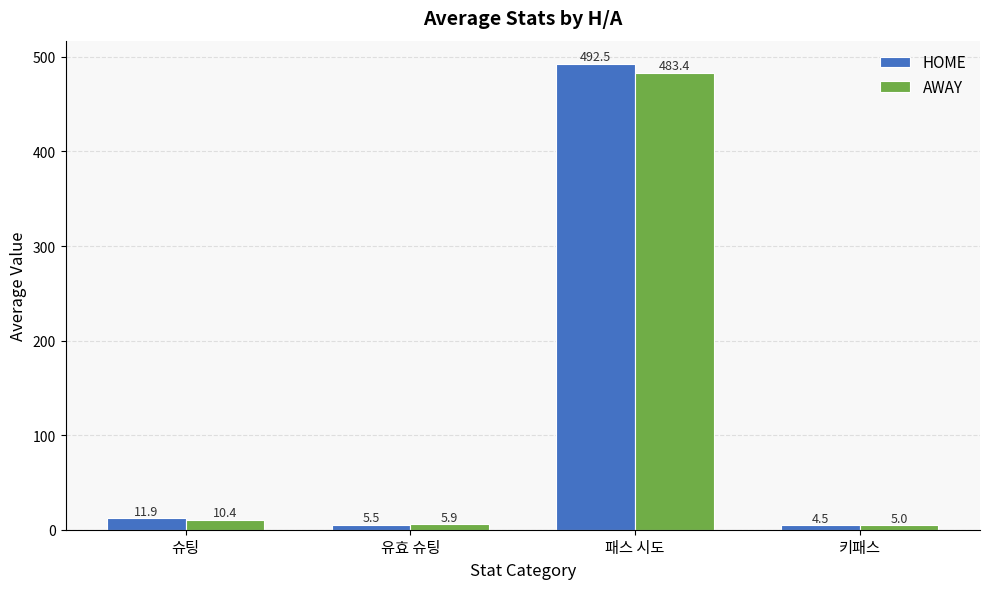

How many groups of bars are there?

4